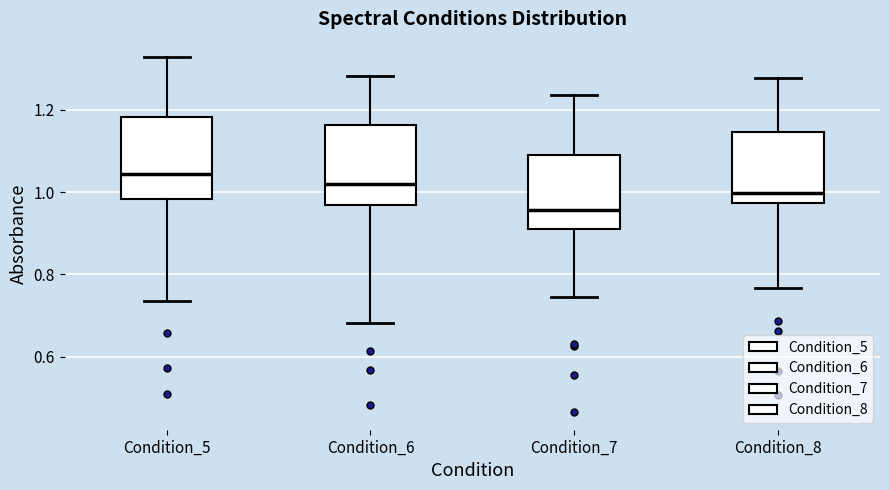

Reading left to right, read every box against the y-axis: the position of its median line, the range the box covers, and the ends of its whiskers. The values are not printed on the chart, so give them approximately, as read against the axis.

Condition_5: median 1.04, box 0.98 to 1.18, whiskers 0.74 to 1.32
Condition_6: median 1.02, box 0.96 to 1.16, whiskers 0.68 to 1.28
Condition_7: median 0.96, box 0.92 to 1.10, whiskers 0.74 to 1.24
Condition_8: median 1.00, box 0.98 to 1.14, whiskers 0.76 to 1.28